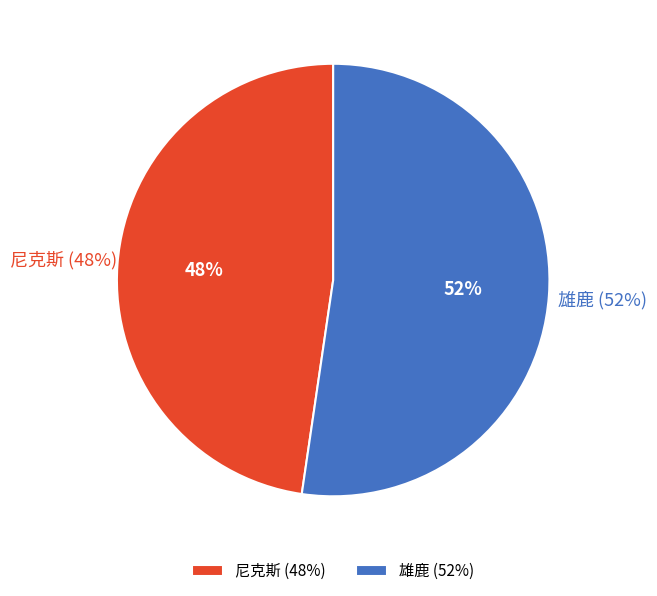

To the nearest percent, what is the average slice percentage?

50%